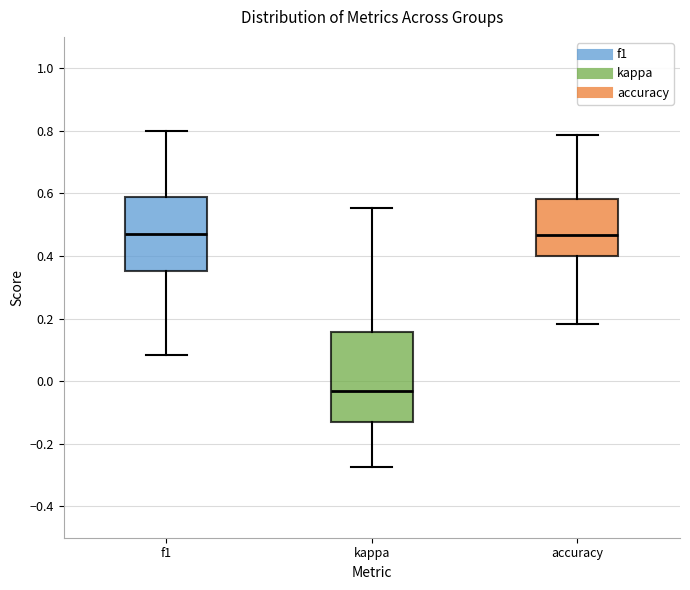

Reading left to right, read every box against the y-axis: the position of its median line, the range the box covers, and the ends of its whiskers. The values are not printed on the chart, so give them approximately, as read against the axis.

f1: median 0.48, box 0.36 to 0.58, whiskers 0.08 to 0.80
kappa: median -0.04, box -0.14 to 0.16, whiskers -0.28 to 0.56
accuracy: median 0.46, box 0.40 to 0.58, whiskers 0.18 to 0.78